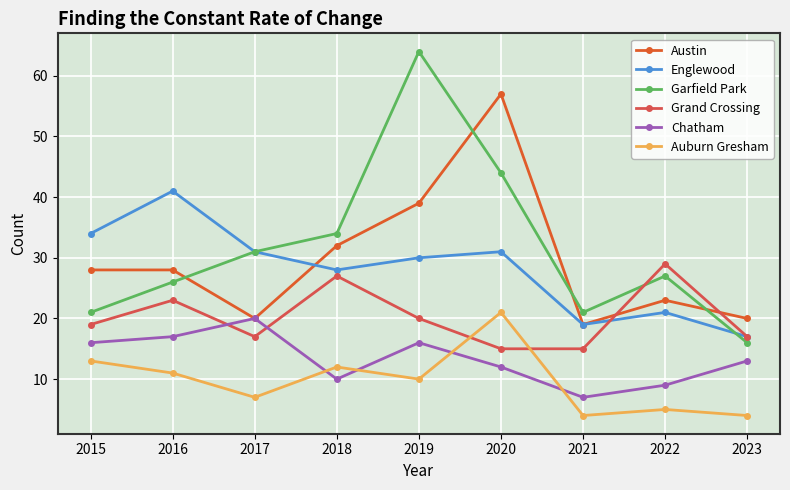

Reading left to right, transcribe all the data shown in this chart.

Austin: 2015=28	2016=28	2017=20	2018=32	2019=39	2020=57	2021=19	2022=23	2023=20
Englewood: 2015=34	2016=41	2017=31	2018=28	2019=30	2020=31	2021=19	2022=21	2023=17
Garfield Park: 2015=21	2016=26	2017=31	2018=34	2019=64	2020=44	2021=21	2022=27	2023=16
Grand Crossing: 2015=19	2016=23	2017=17	2018=27	2019=20	2020=15	2021=15	2022=29	2023=17
Chatham: 2015=16	2016=17	2017=20	2018=10	2019=16	2020=12	2021=7	2022=9	2023=13
Auburn Gresham: 2015=13	2016=11	2017=7	2018=12	2019=10	2020=21	2021=4	2022=5	2023=4